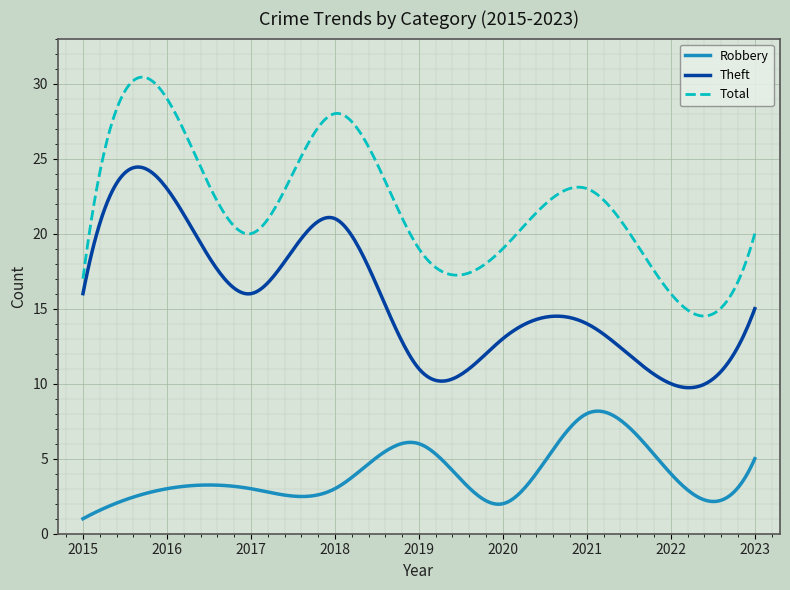

What is the difference between the maximum and minimum values in the Total series?

15.9